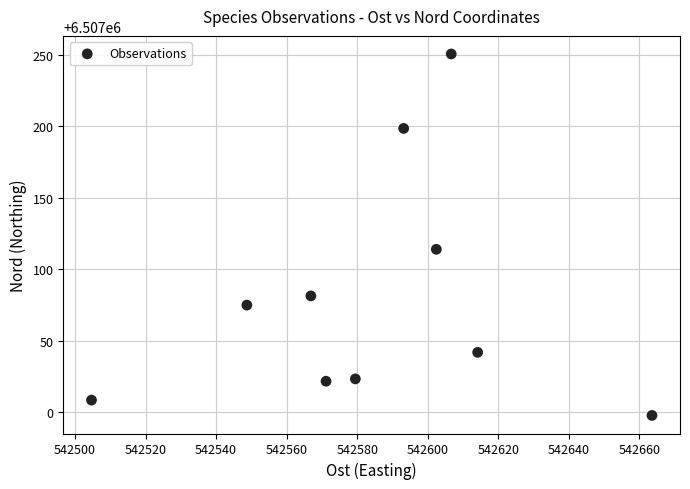

What Y value in the scatter plot is closest to 6507124?

6507114.0